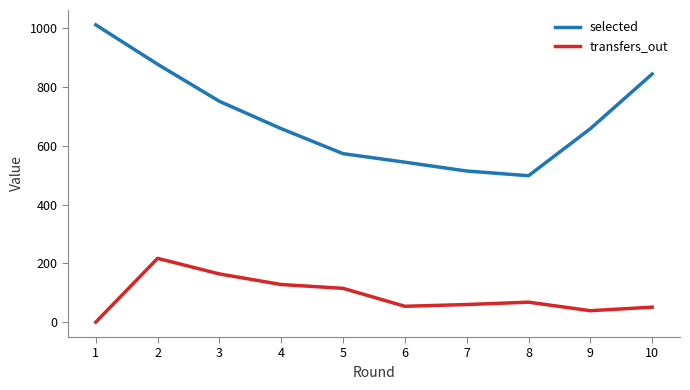

True or false: selected and transfers_out cross at least once.

False